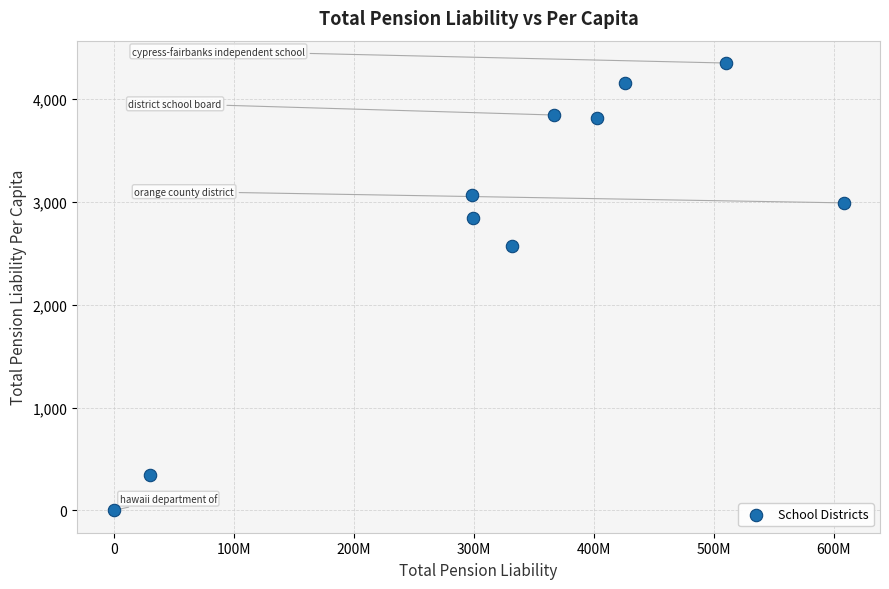

What Y value in the scatter plot is closest to 2176?

2571.8